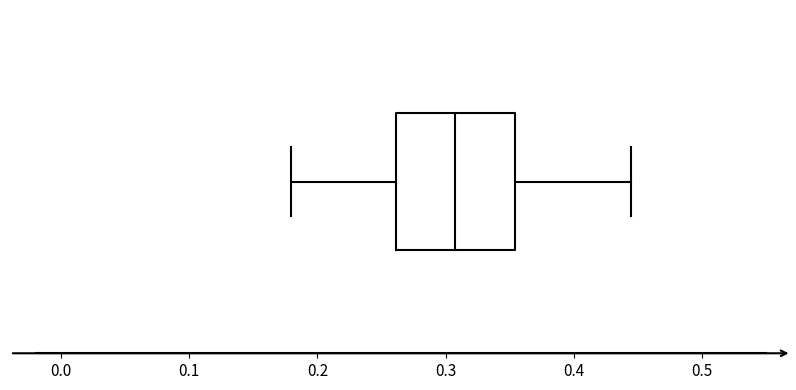

Read this box plot against the x-axis: the position of the median line, the range covered by the box, and the ends of both whiskers. The values are not printed on the chart, so give them approximately, as read against the axis.

median 0.31, box 0.26 to 0.35, whiskers 0.18 to 0.44